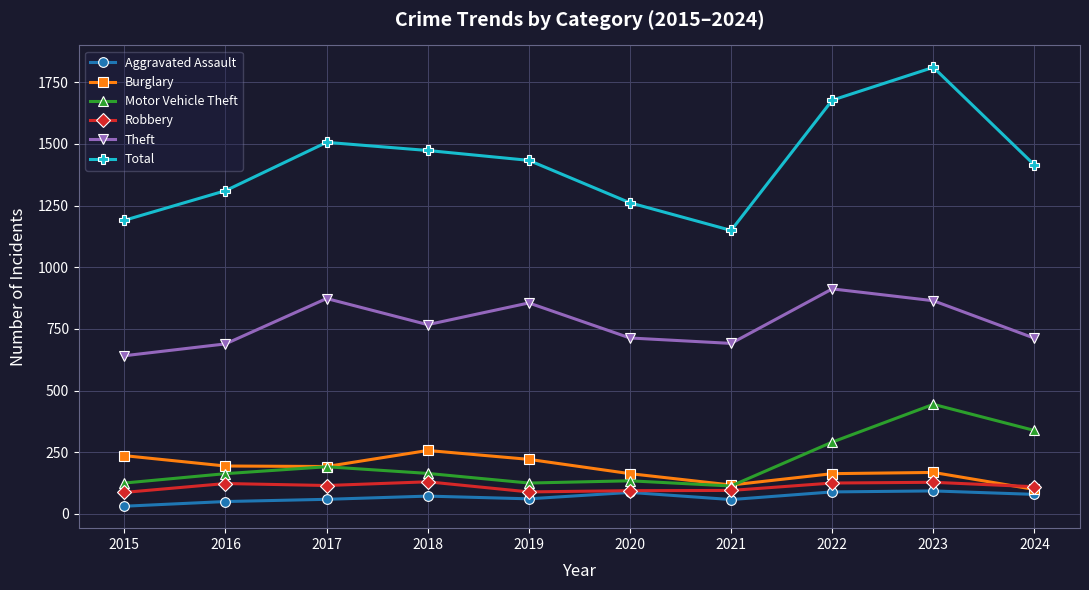

Which series has the largest total across all categories?

Total